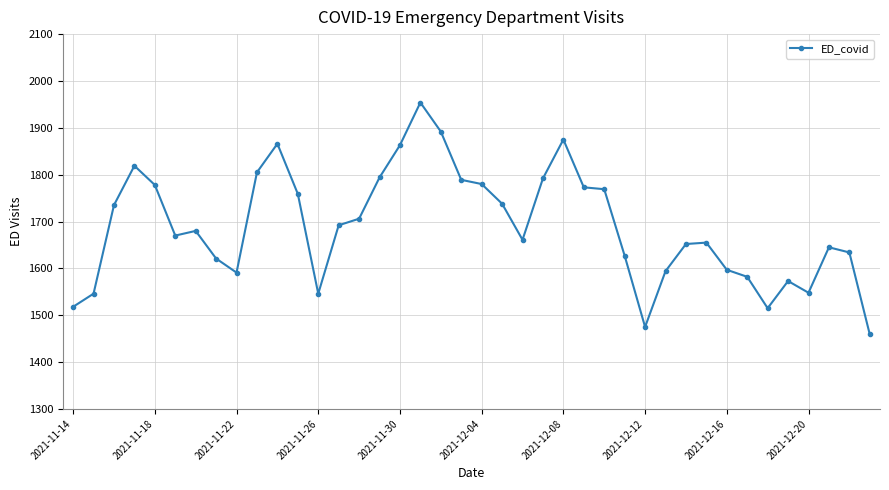

True or false: the data has more than 0 interior local peaks.

True